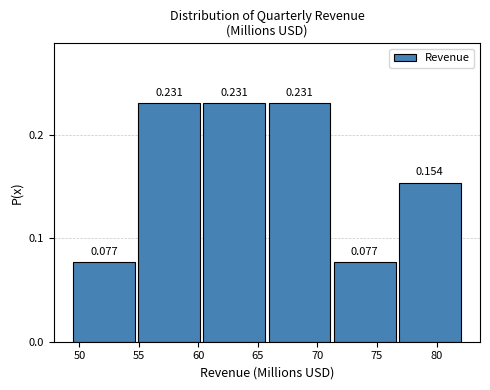

How tall is the bar that spans 55.0 to 60.5 on the x-axis? The bar edges are not printed on the chart, so give them approximately, as read against the axis.

0.231